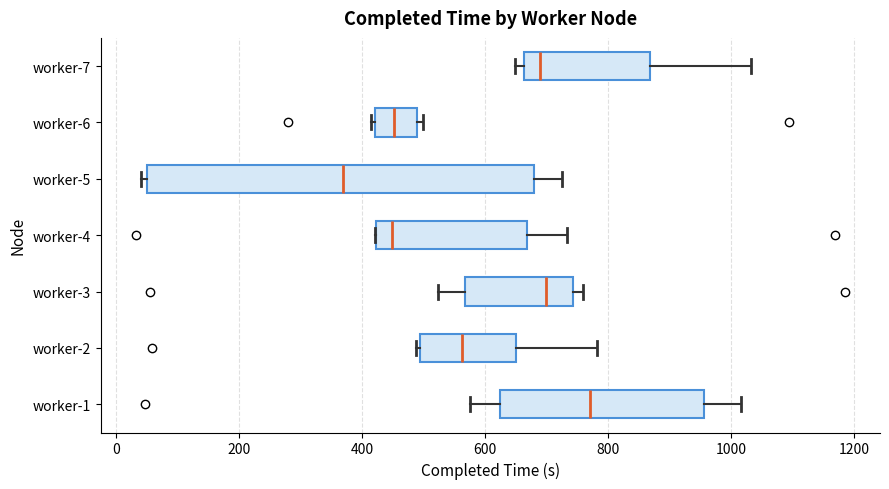

Which box is the widest, from its left edge to its right edge?

worker-5